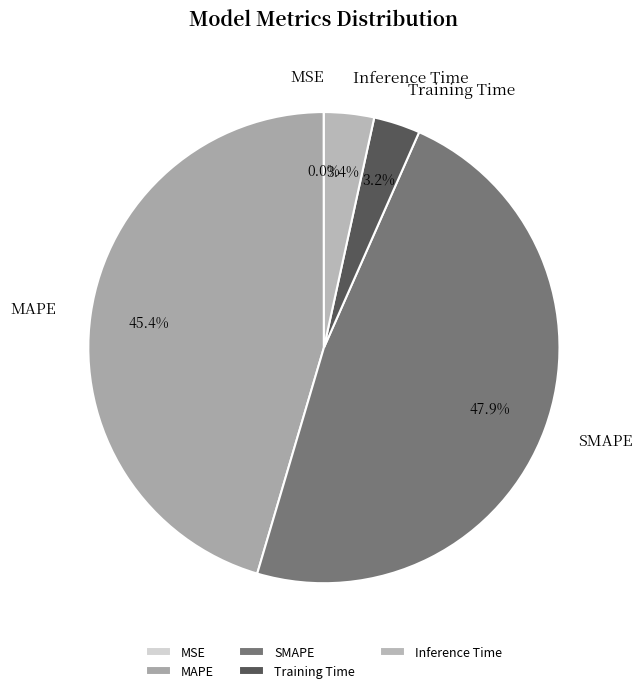

Which slice is the largest?

SMAPE